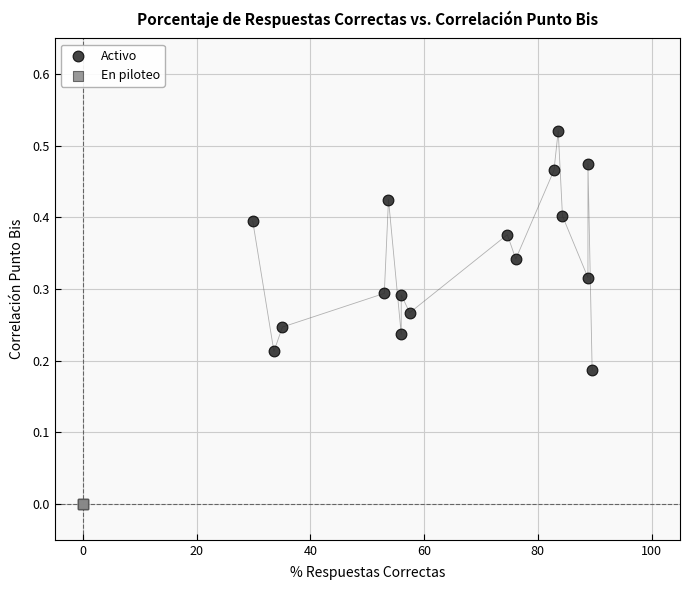

Which series reaches the maximum Y coordinate?

Activo